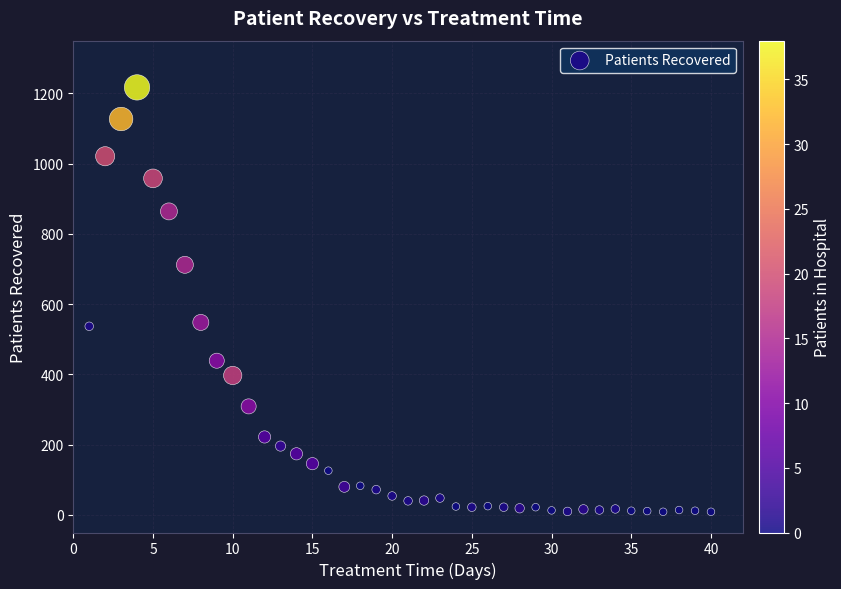

What is the range of Y values (max minus min)?

1208